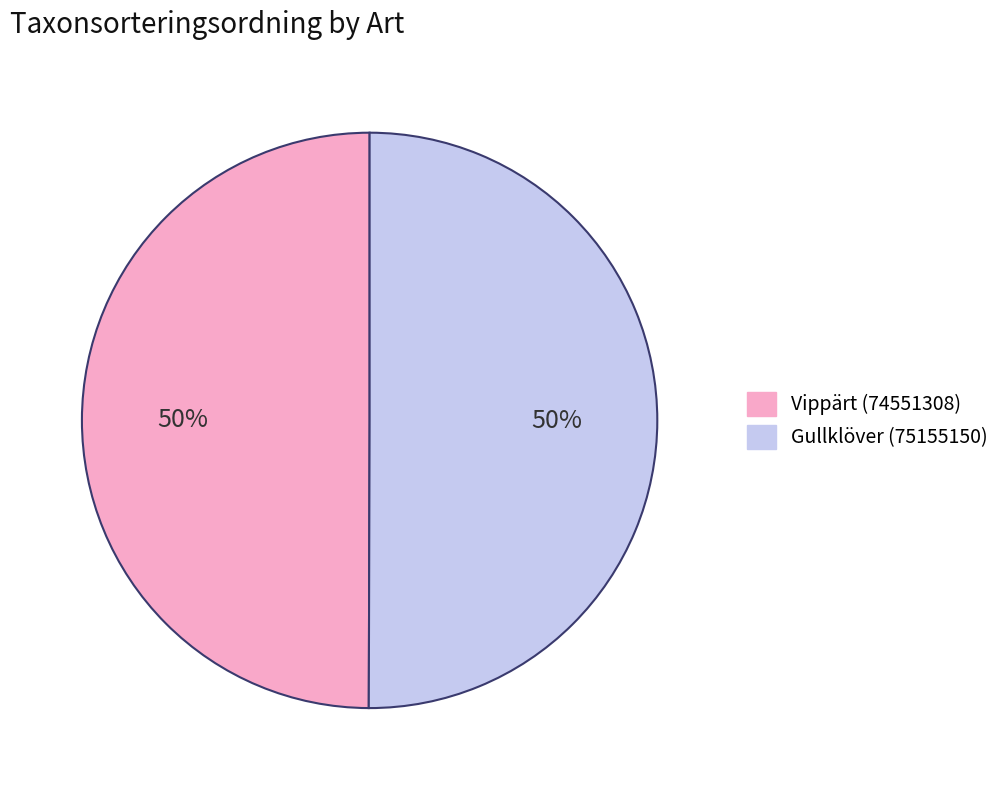

To the nearest percent, what is the combined percentage of Vippärt (74551308) and Gullklöver (75155150)?

100%